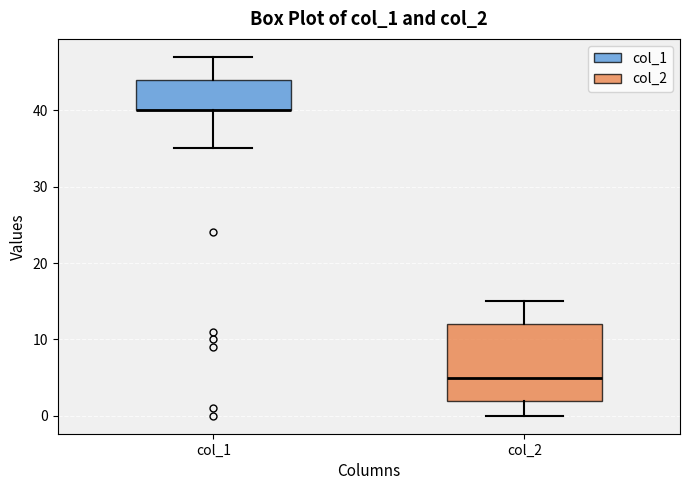

Where is the lower edge of the box for col_1 on the y-axis? The values are not printed on the chart, so give them approximately, as read against the axis.

40